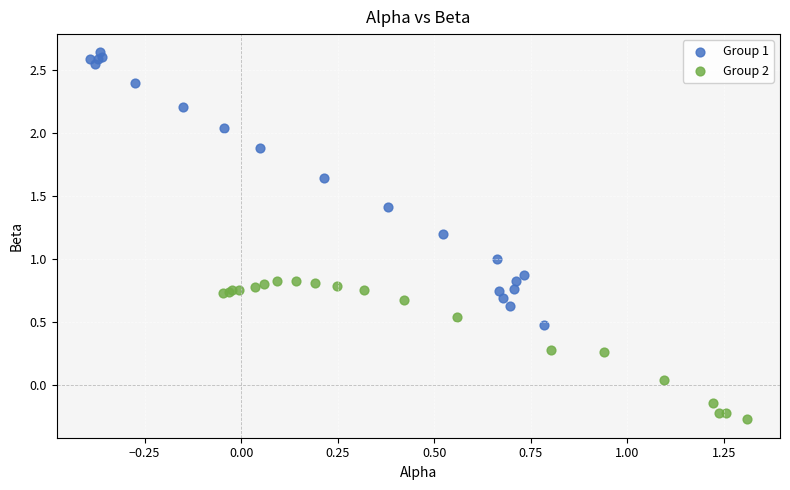

Which series contains the highest Y value?

Group 1